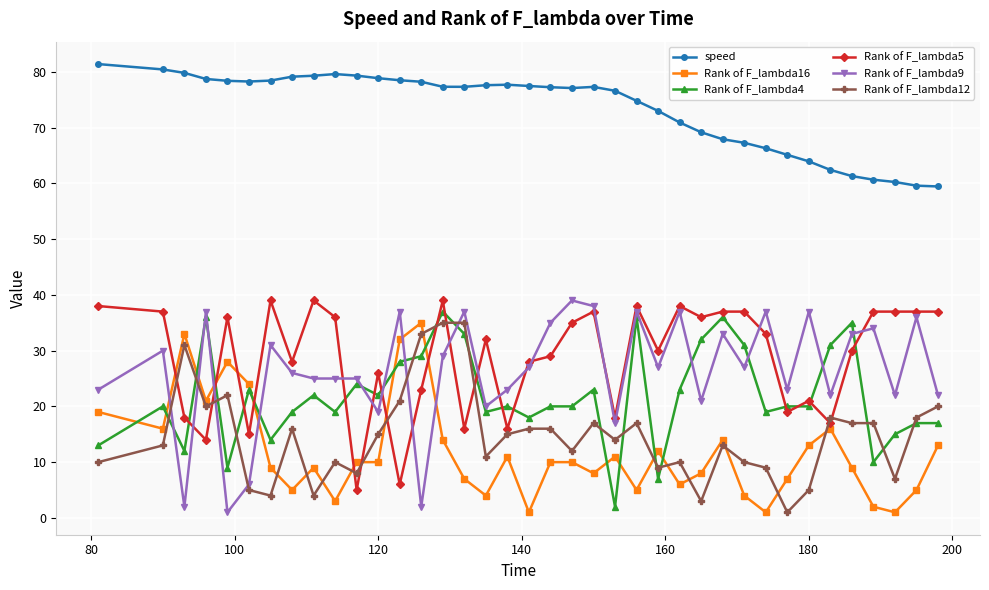

What is the difference between the maximum and minimum values in the Rank of F_lambda16 series?

34.0